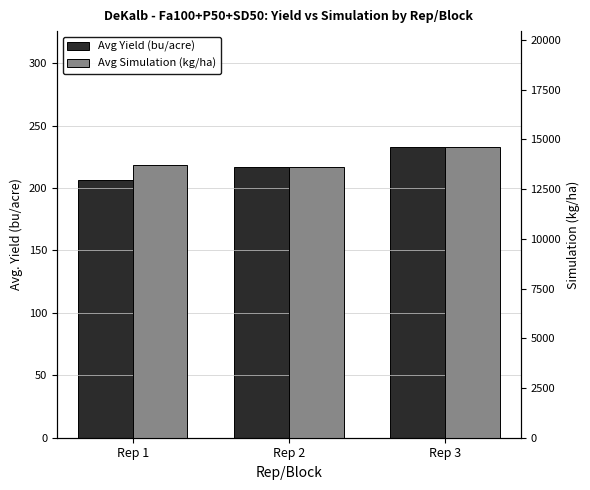

Which series has the largest total across all categories?

Avg Simulation (kg/ha)